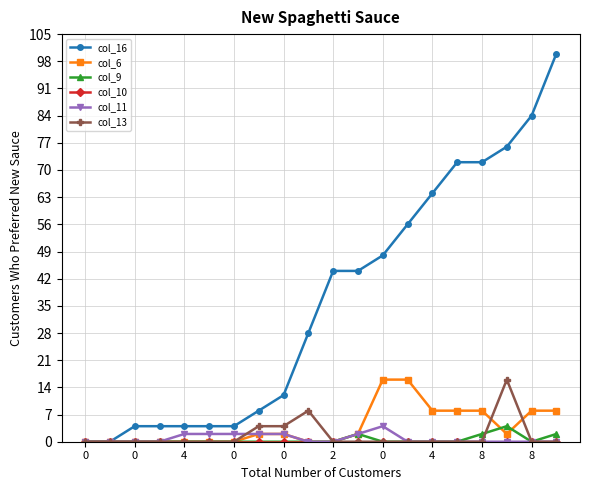

Which series has the largest total across all categories?

col_16